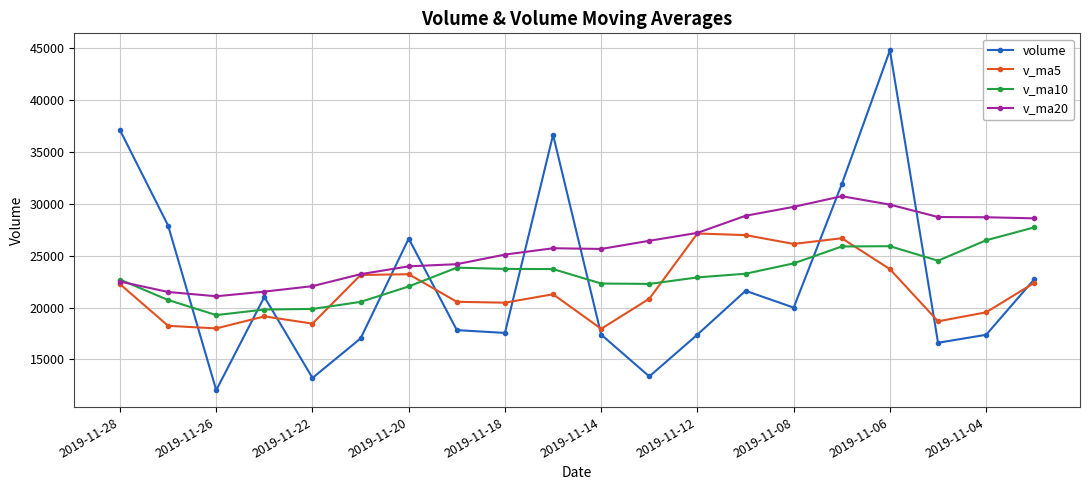

What are all the series names shown in the legend?

volume, v_ma5, v_ma10, v_ma20